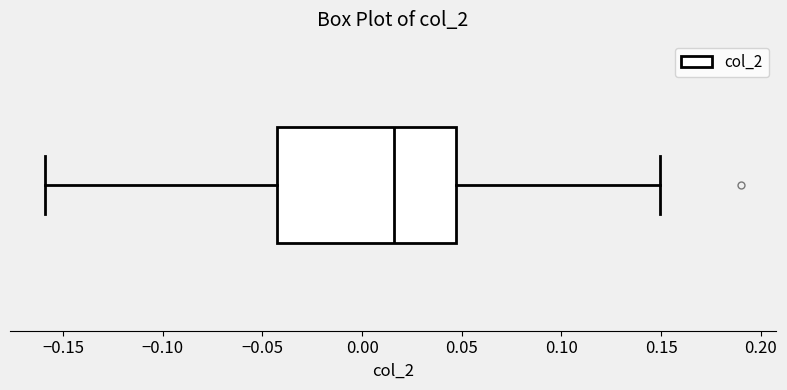

Read this box plot against the x-axis: the position of the median line, the range covered by the box, and the ends of both whiskers. The values are not printed on the chart, so give them approximately, as read against the axis.

median 0.015, box -0.045 to 0.045, whiskers -0.160 to 0.150